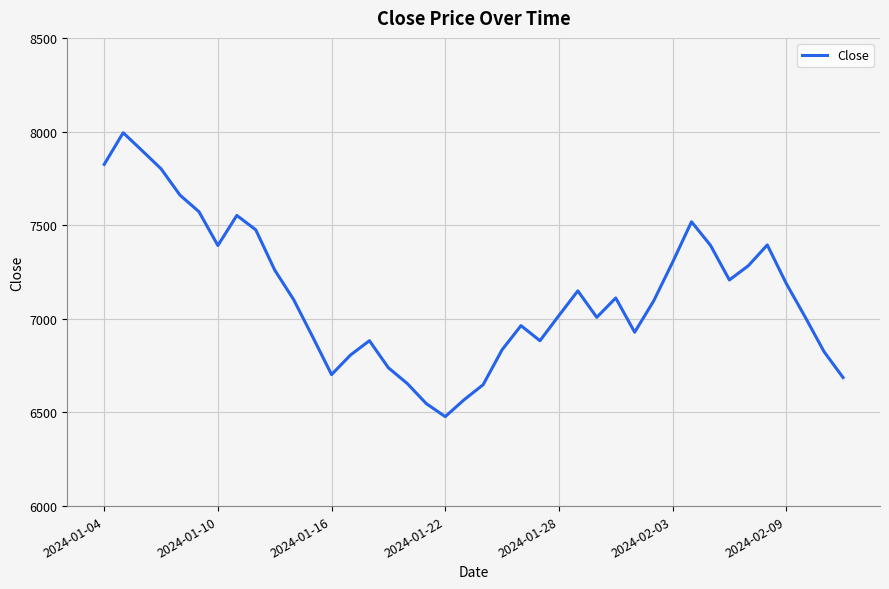

What is the greatest value displayed?

7993.4